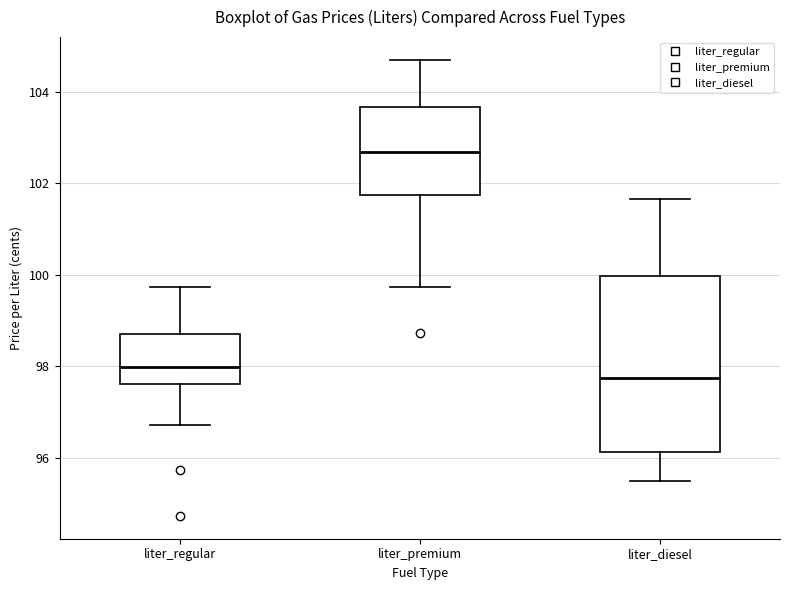

Which box is the tallest, from its lower edge to its upper edge?

liter_diesel